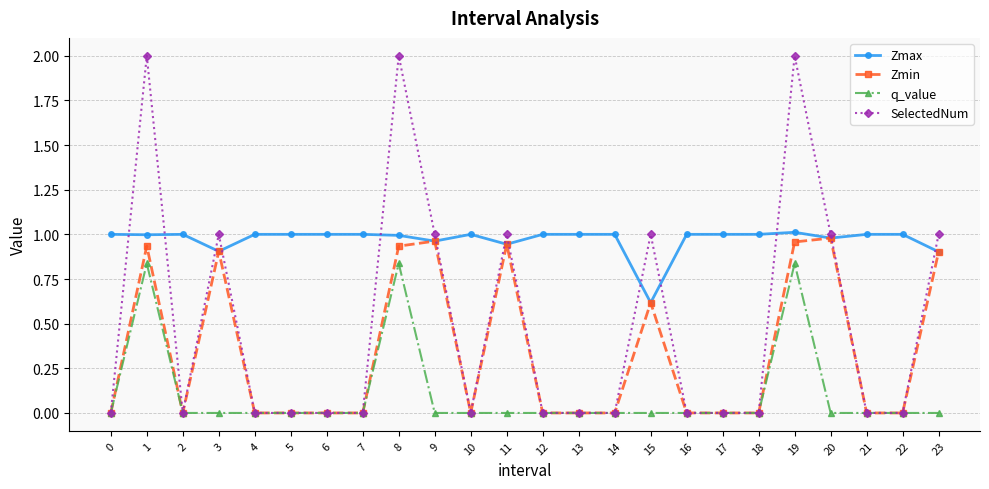

Where is the first local maximum for q_value?

1